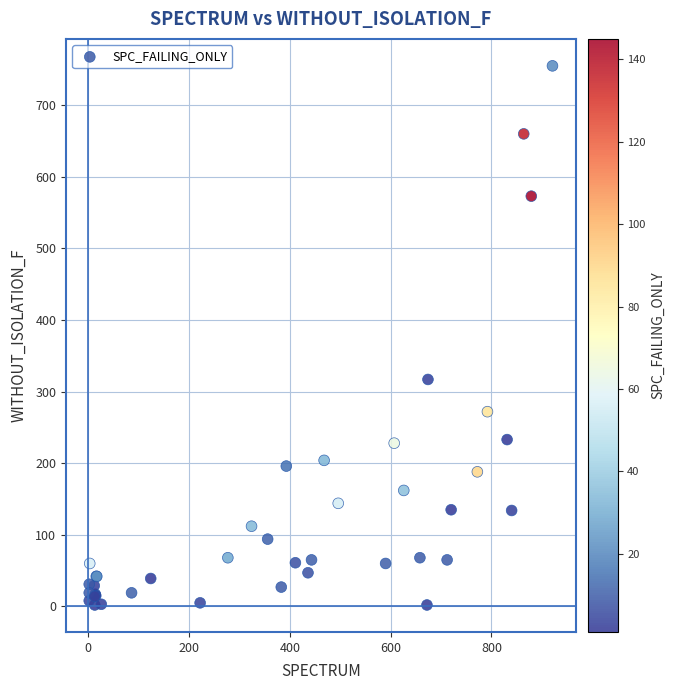

What Y value in the scatter plot is closest to 378?

317